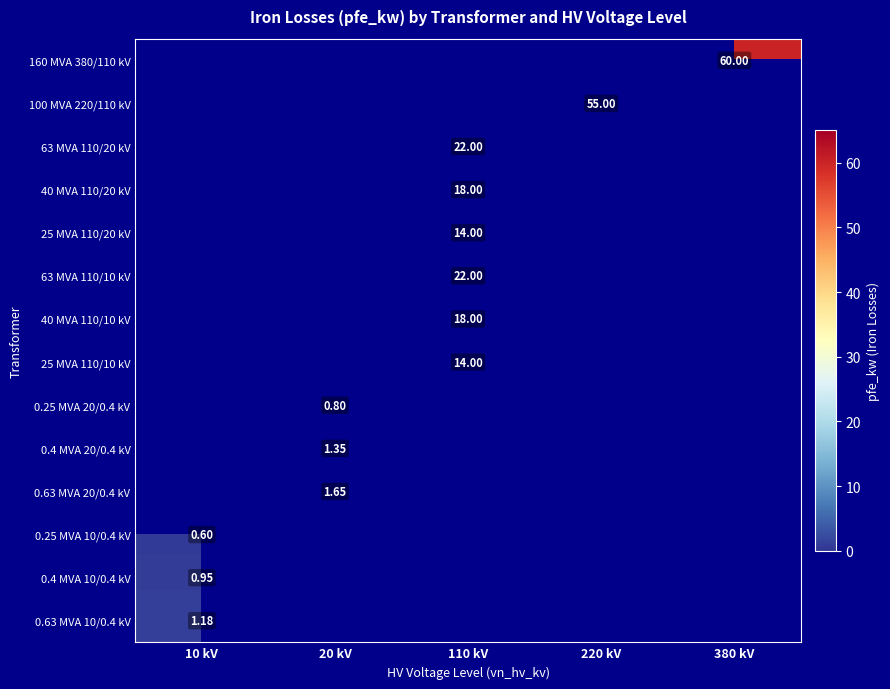

Is the value of 100 MVA 220/110 kV at 220 kV greater than the value of 40 MVA 110/20 kV at 110 kV?

Yes